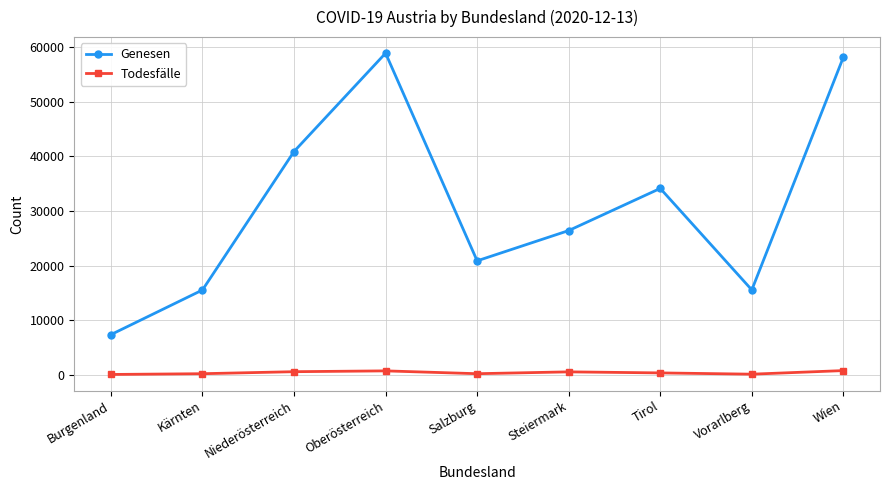

Rank the series by their average value, from highest to lowest.

Genesen, Todesfälle